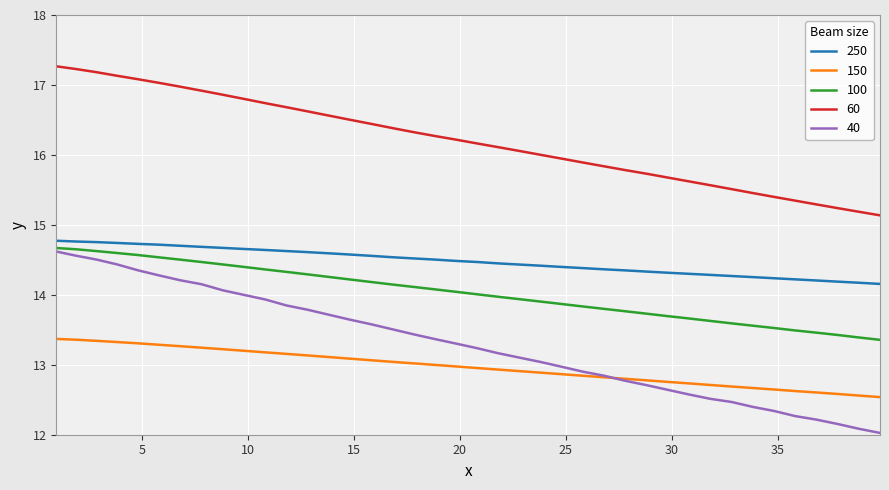

Which series has the widest spread of values?

40